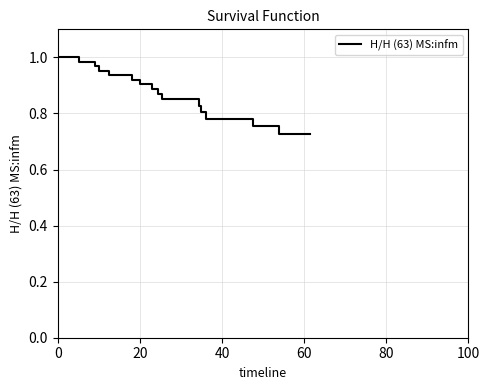

What is the sum of all values?

34.0